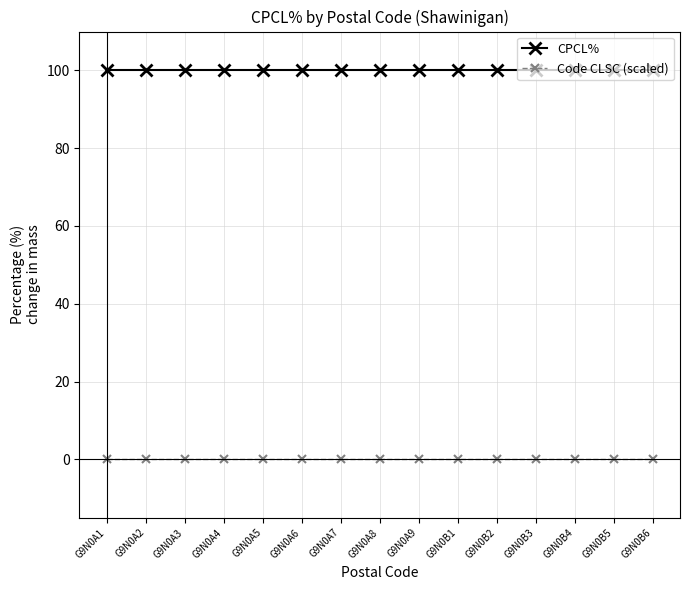

Reading left to right, list all the values displayed in this chart.

CPCL%: G9N0A1=100	G9N0A2=100	G9N0A3=100	G9N0A4=100	G9N0A5=100	G9N0A6=100	G9N0A7=100	G9N0A8=100	G9N0A9=100	G9N0B1=100	G9N0B2=100	G9N0B3=100	G9N0B4=100	G9N0B5=100	G9N0B6=100
Code CLSC (scaled): G9N0A1=0	G9N0A2=0	G9N0A3=0	G9N0A4=0	G9N0A5=0	G9N0A6=0	G9N0A7=0	G9N0A8=0	G9N0A9=0	G9N0B1=0	G9N0B2=0	G9N0B3=0	G9N0B4=0	G9N0B5=0	G9N0B6=0